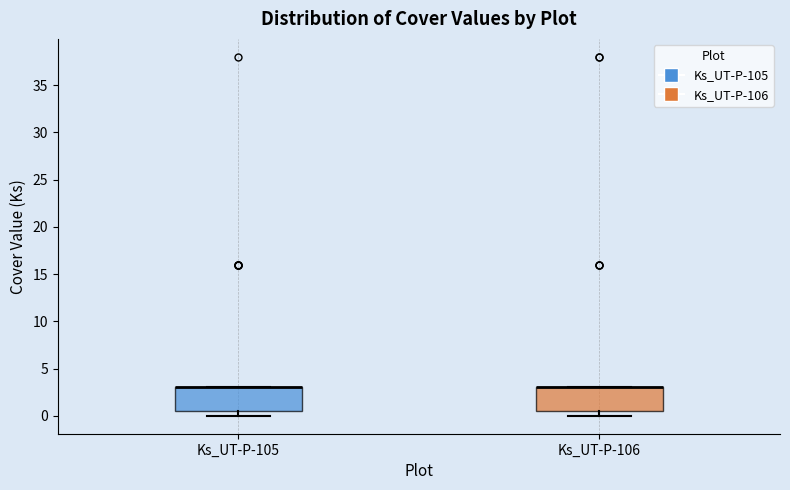

Reading left to right, read every box against the y-axis: the position of its median line, the range the box covers, and the ends of its whiskers. The values are not printed on the chart, so give them approximately, as read against the axis.

Ks_UT-P-105: median 3.0 (drawn on the box's upper edge), box 0.5 to 3.0, whiskers 0.0 to 3.0
Ks_UT-P-106: median 3.0 (drawn on the box's upper edge), box 0.5 to 3.0, whiskers 0.0 to 3.0